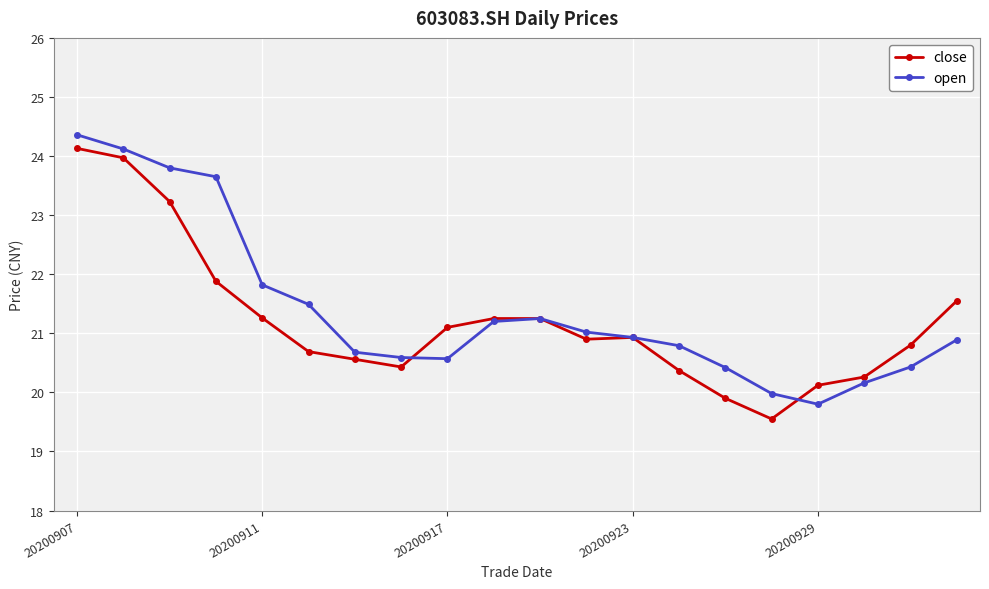

Rank the series by their maximum value, from lowest to highest.

close, open